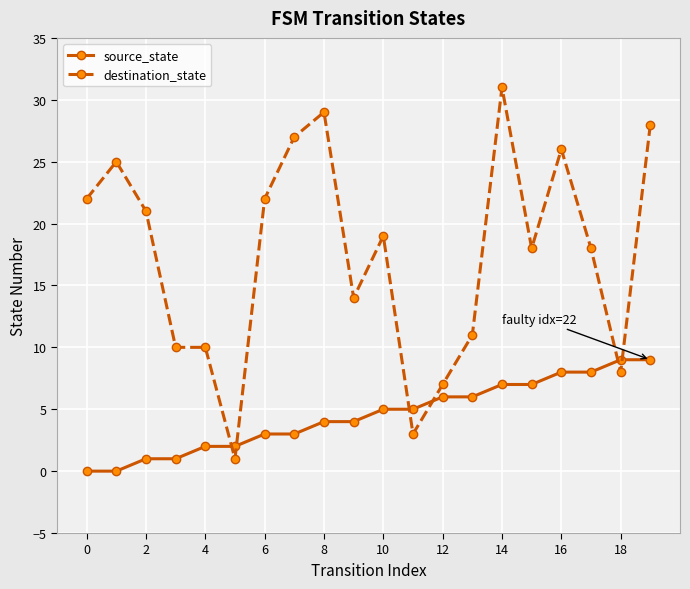

True or false: destination_state has more than 2 interior local peaks.

True